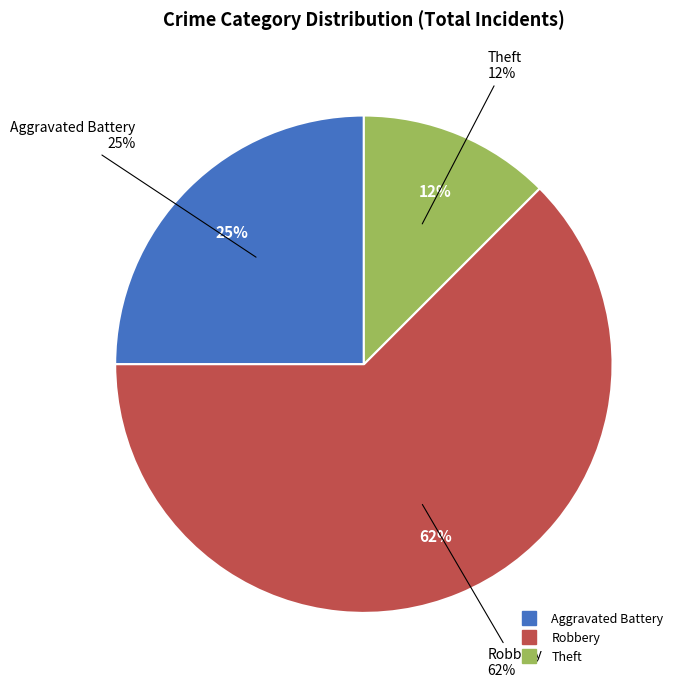

What is the majority slice?

Robbery